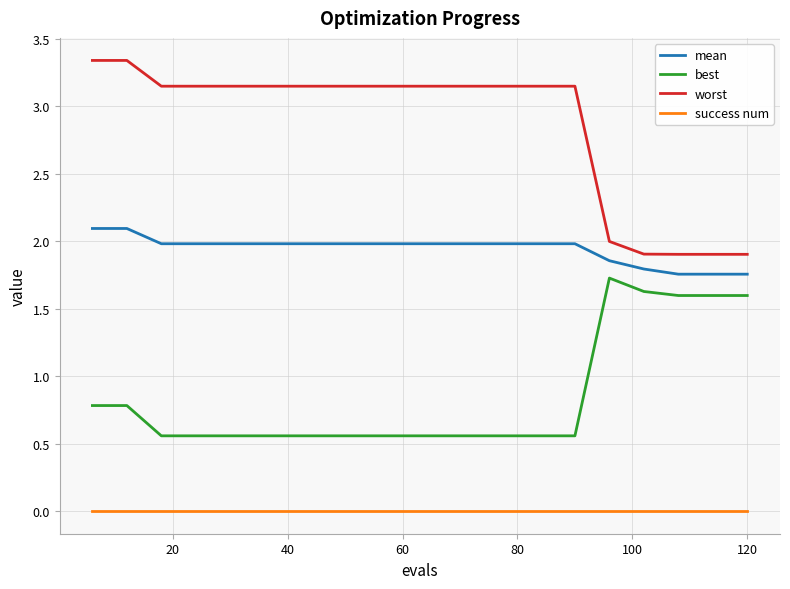

Which series has the largest range (max minus min)?

worst